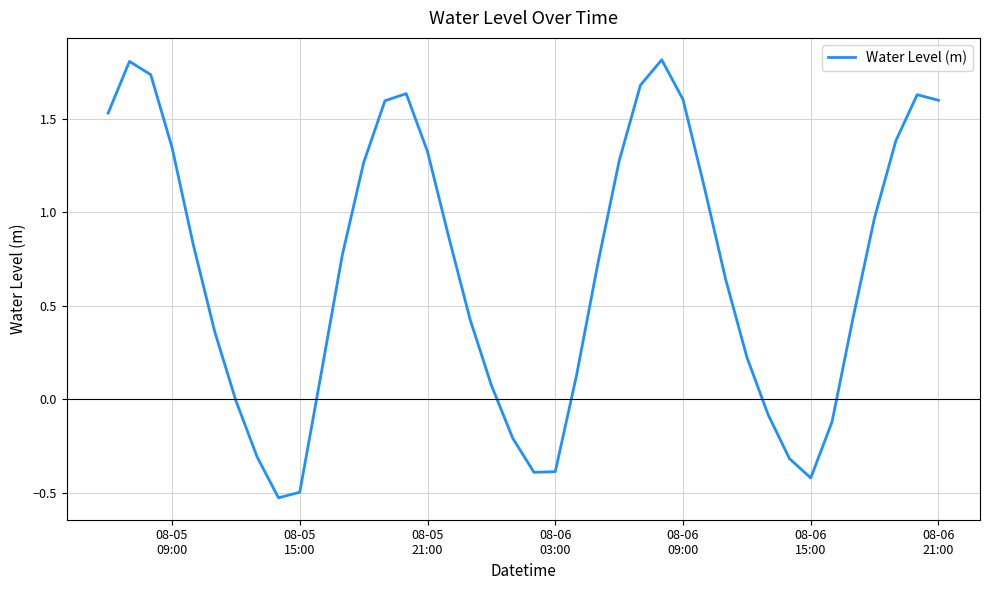

What is the difference between the maximum and minimum values?

2.3